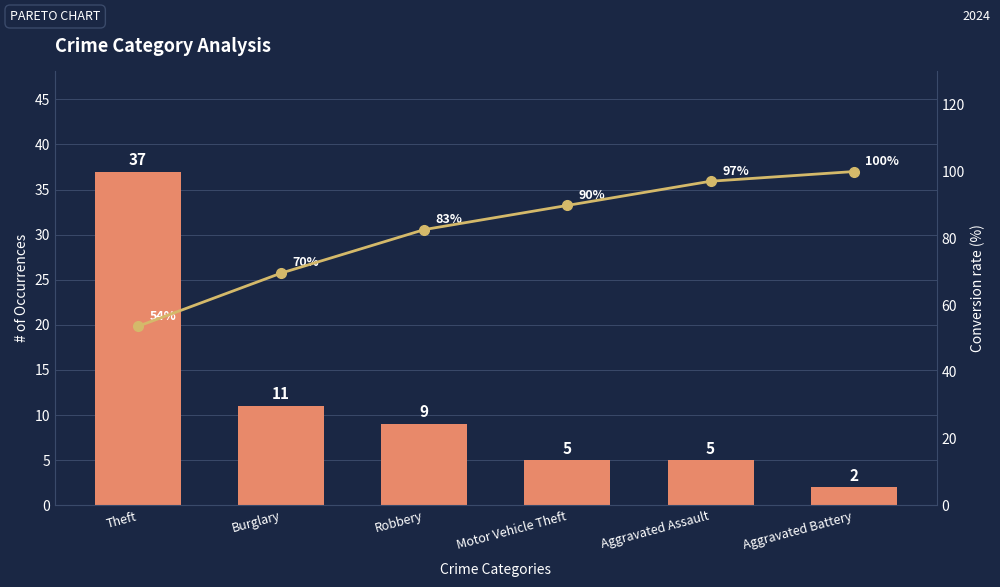

Rank the series by their average value, from lowest to highest.

counts, cumulative %